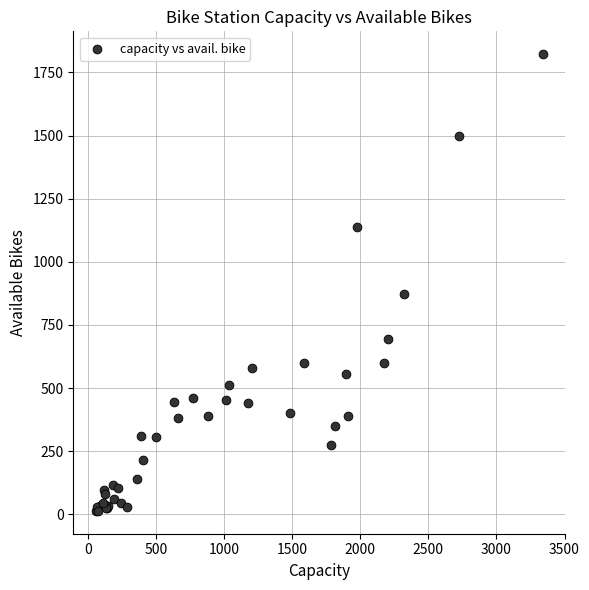

What Y value in the scatter plot is closest to 918?

872